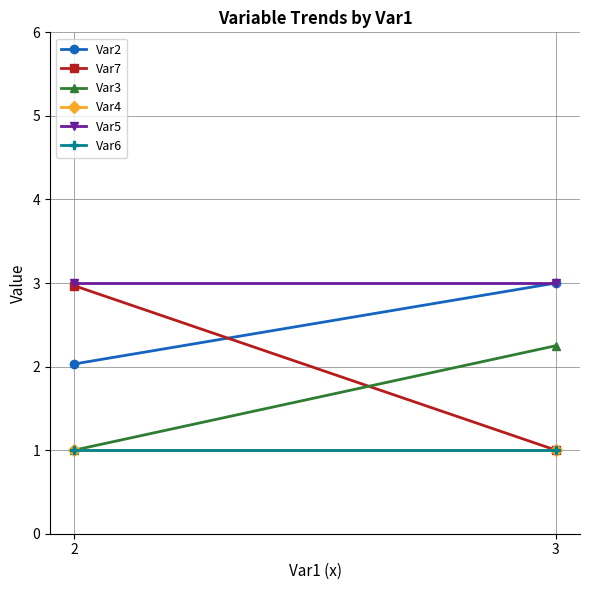

At 3, list the series in order from largest to smallest.

Var2, Var5, Var3, Var7, Var4, Var6